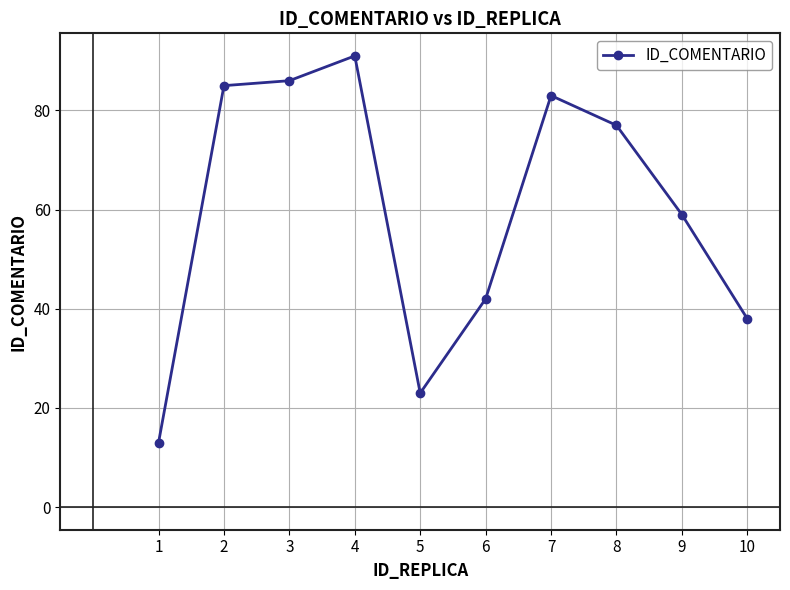

List the labels in order of value, largest first.

4, 3, 2, 7, 8, 9, 6, 10, 5, 1